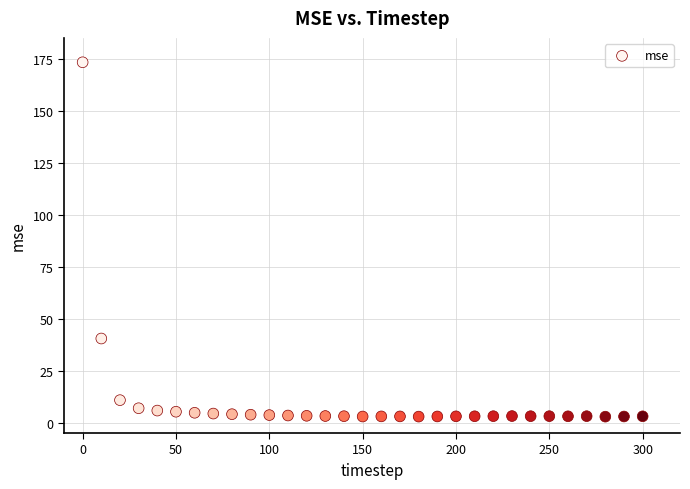

What Y value in the scatter plot is closest to 88?

40.4